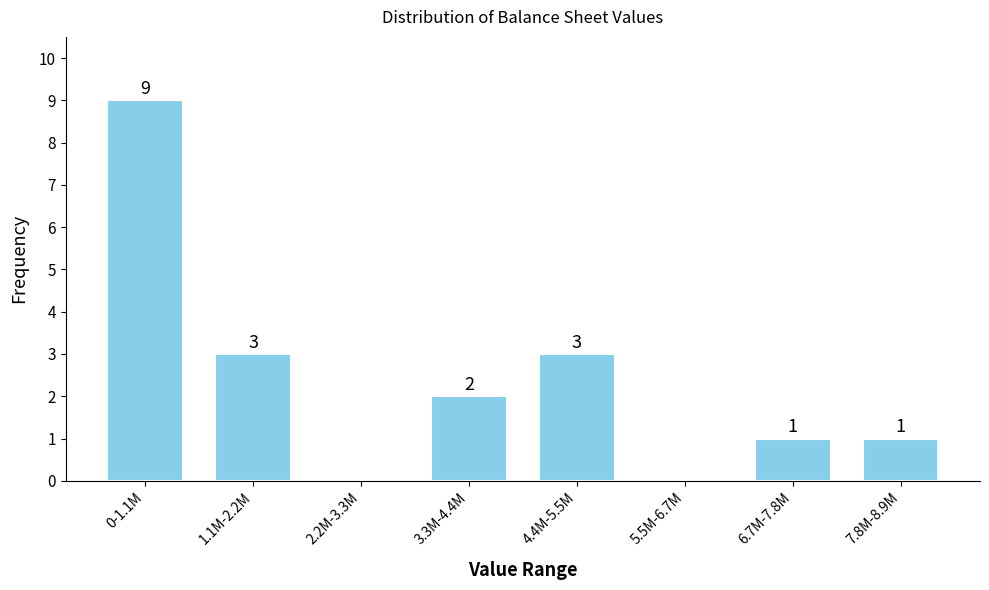

Reading left to right, extract all data points from this chart.

0-1.1M=9	1.1M-2.2M=3	2.2M-3.3M=0	3.3M-4.4M=2	4.4M-5.5M=3	5.5M-6.7M=0	6.7M-7.8M=1	7.8M-8.9M=1